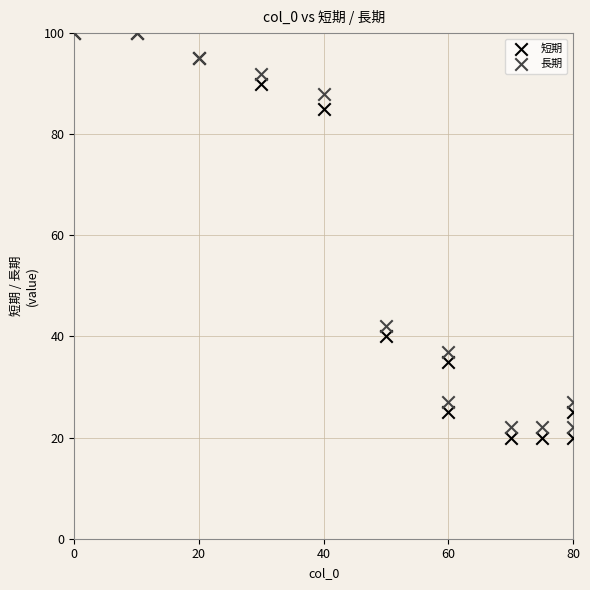

In the 長期 series, what Y value is closest to 61?

42